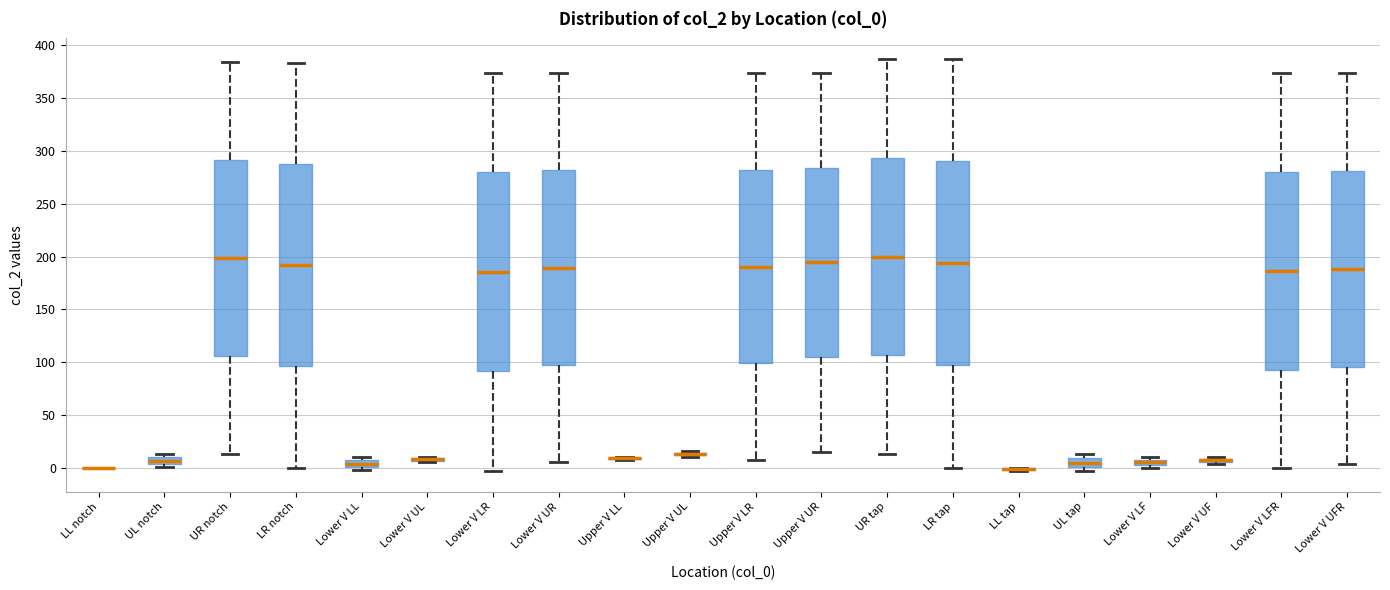

Where is the lower edge of the box for Upper V UL on the y-axis? The values are not printed on the chart, so give them approximately, as read against the axis.

10